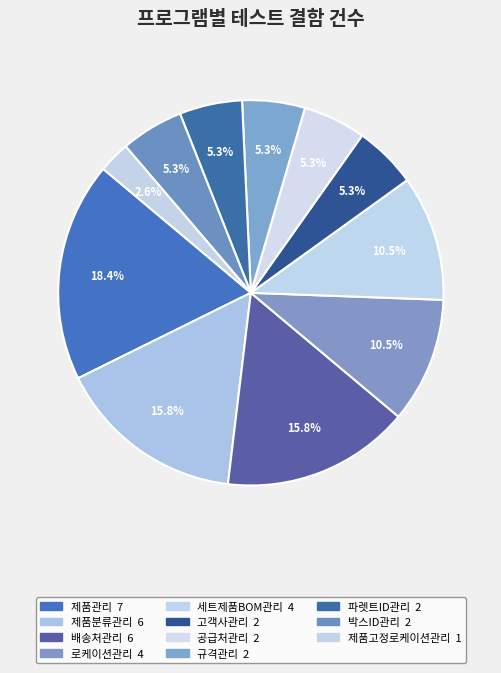

What is the ratio of the value at 제품분류관리 to the value at 제품관리?

0.9